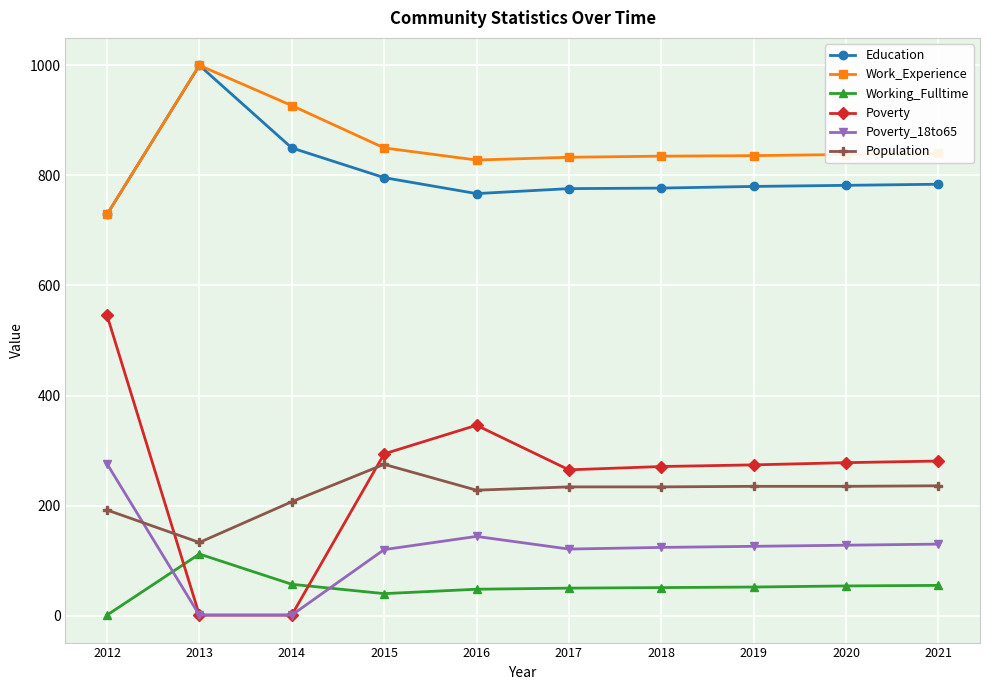

True or false: Poverty and Education cross at least once.

False